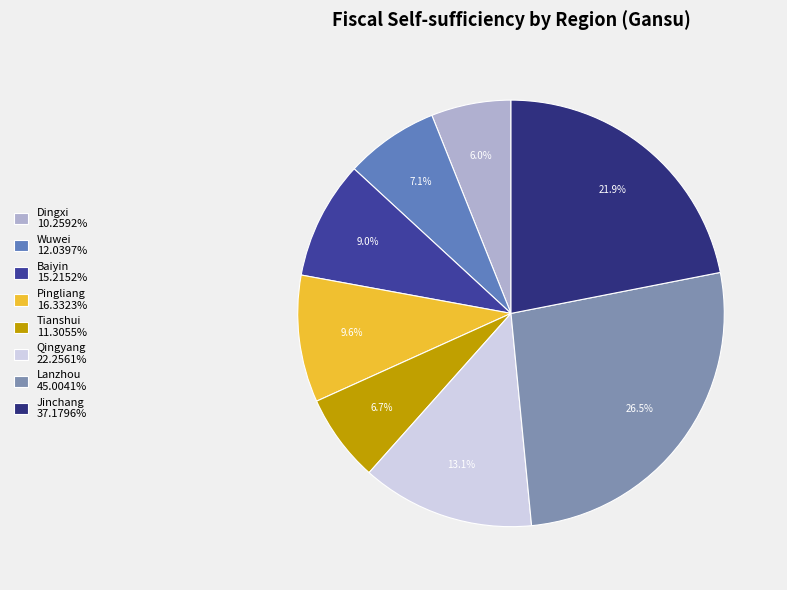

Which has a higher value, Dingxi or Qingyang?

Qingyang